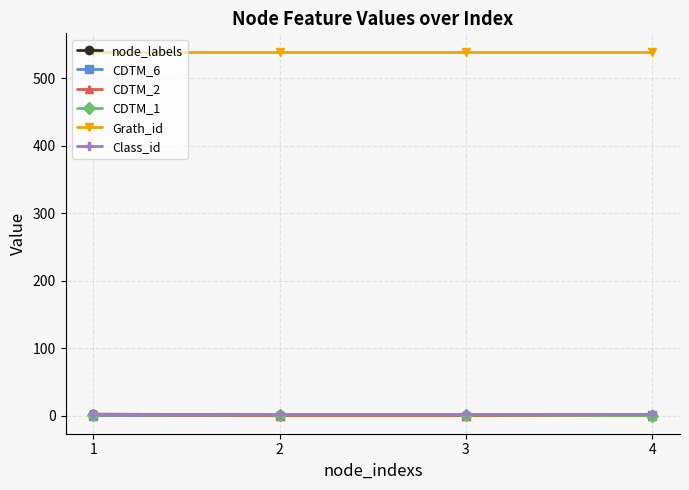

What is the lowest value of the Grath_id series?

540